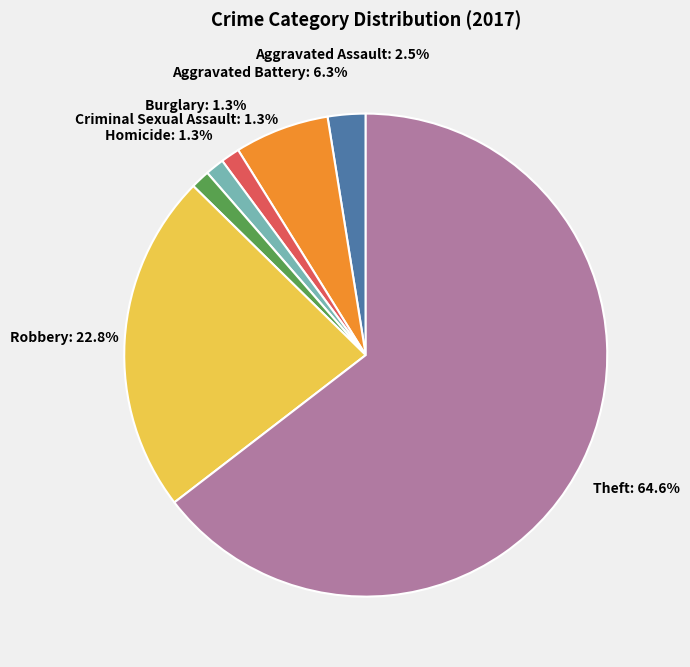

Is there a majority slice in this chart?

Yes